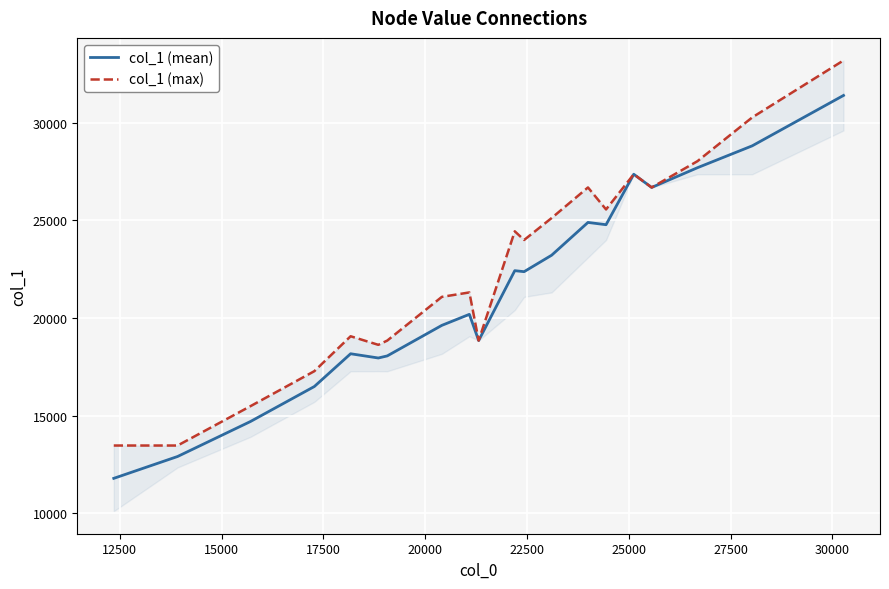

True or false: col_1 (mean) and col_1 (max) cross at least once.

False